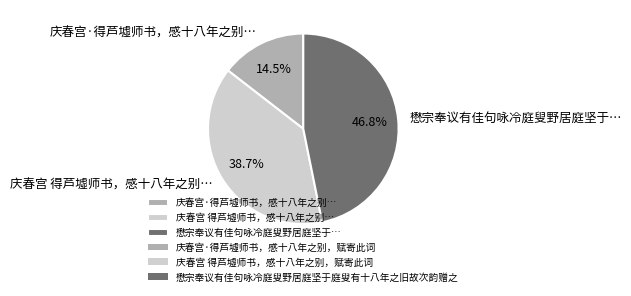

How many slices are in this pie chart?

3